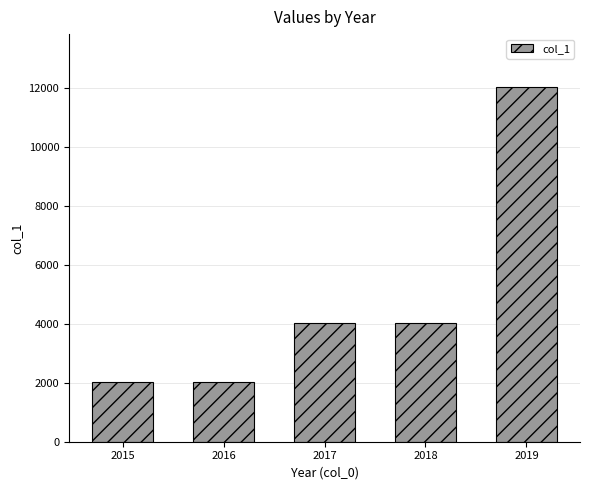

Which label corresponds to the largest value in the chart?

2019